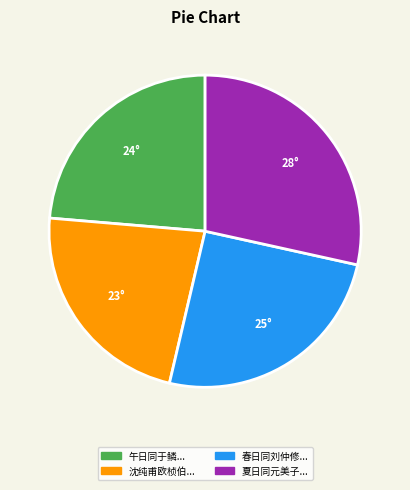

How many slices are in this pie chart?

4